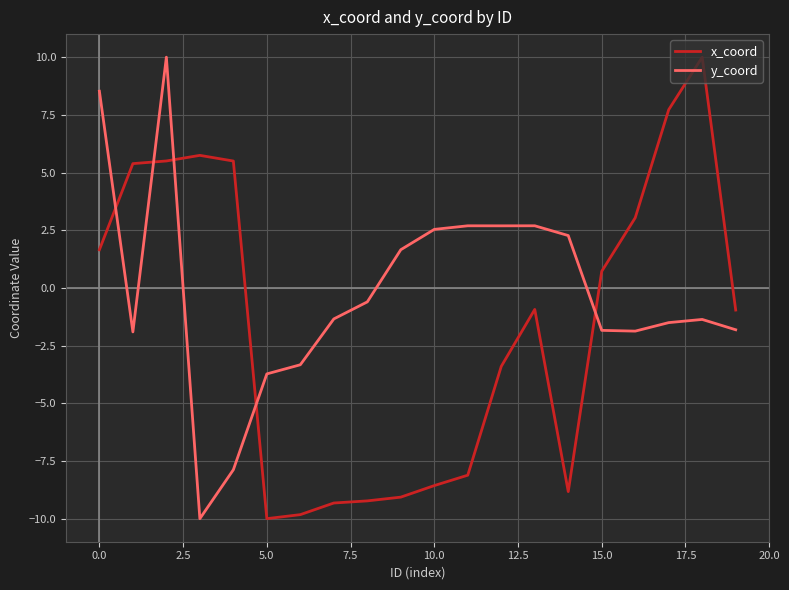

What is the minimum value for y_coord?

-10.0